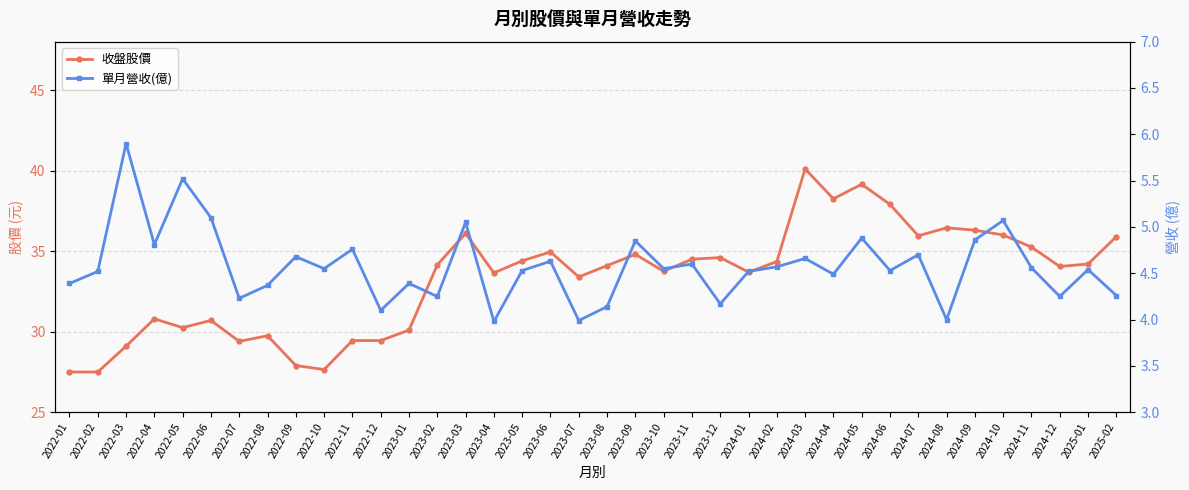

Rank the series at 2022-10 from lowest to highest value.

單月營收(億), 收盤股價